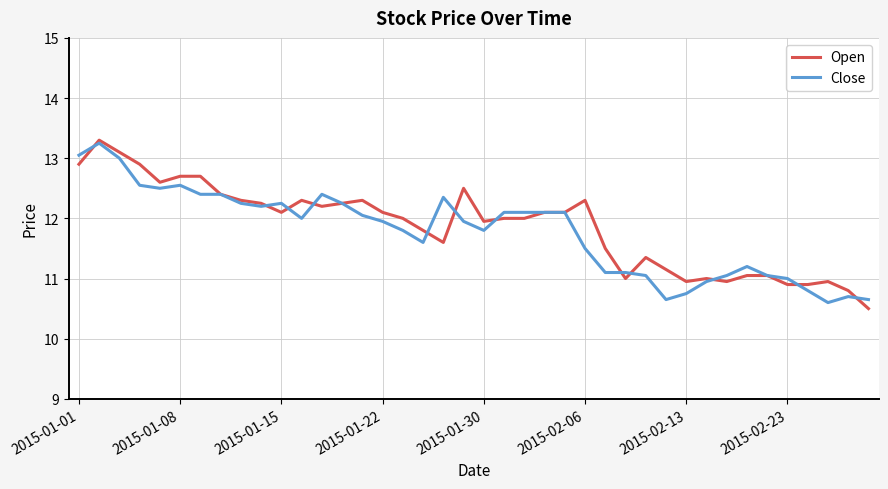

What is the minimum value for Close?

10.6